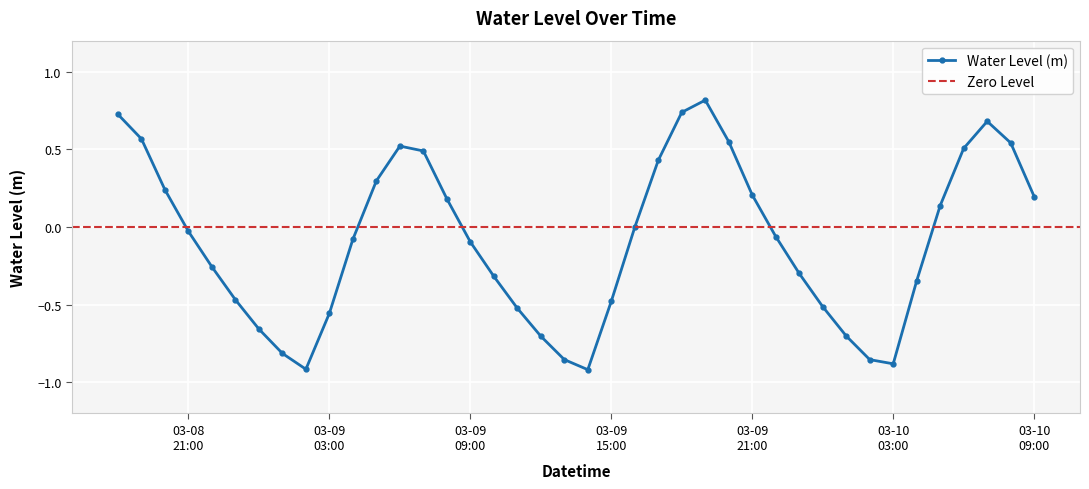

True or false: Water Level (m) has more than 2 interior local peaks.

True